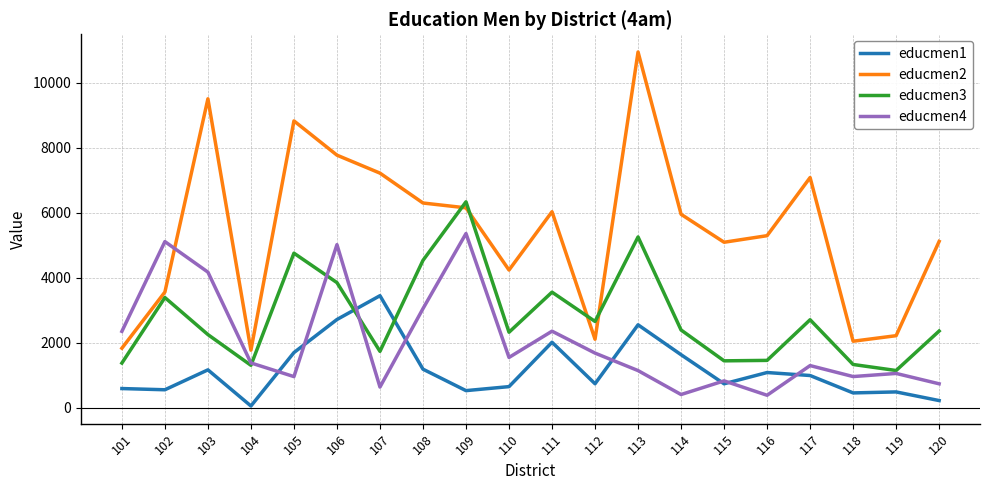

Where is the first local maximum for educmen3?

102